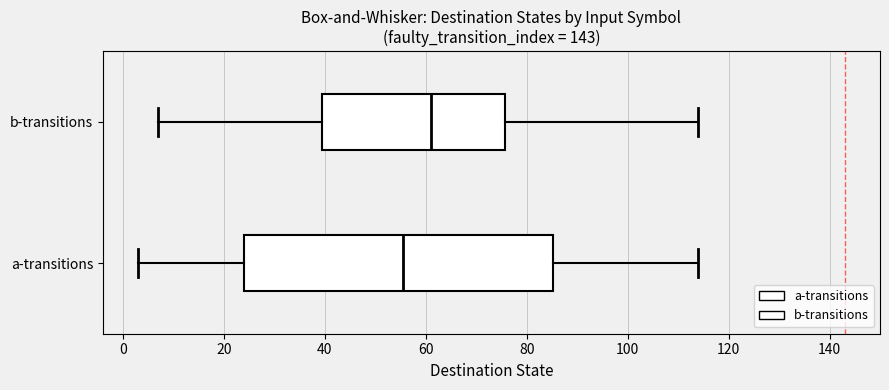

Comparing the boxes themselves (not the whiskers), which one is the widest?

a-transitions